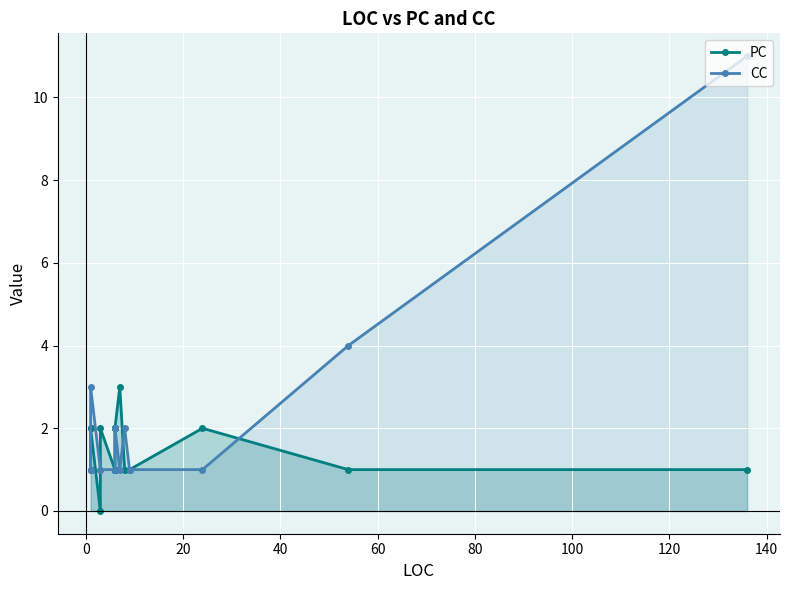

What is the difference between the second highest and second lowest values in the CC series?

3